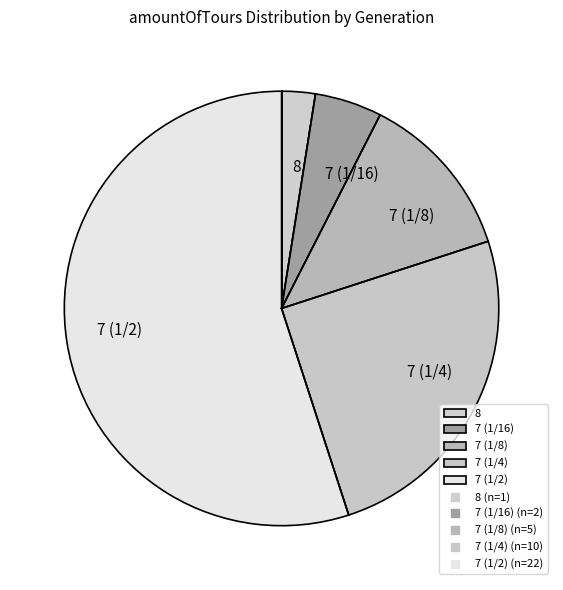

Approximately how many times larger is the value at 7 (1/8) compared to 8?

5.0